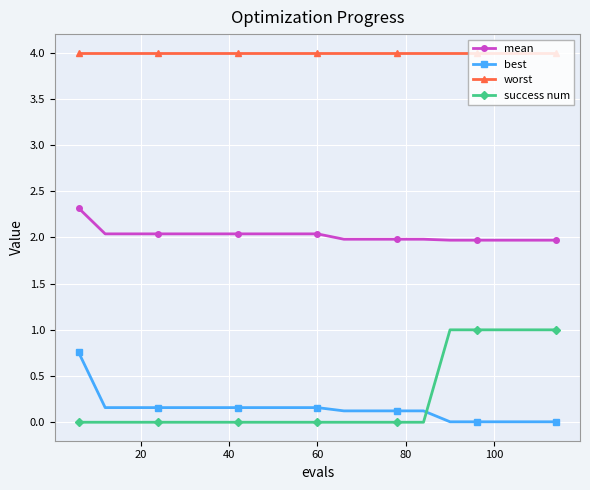

At how many categories does at least one series exceed 3?

19